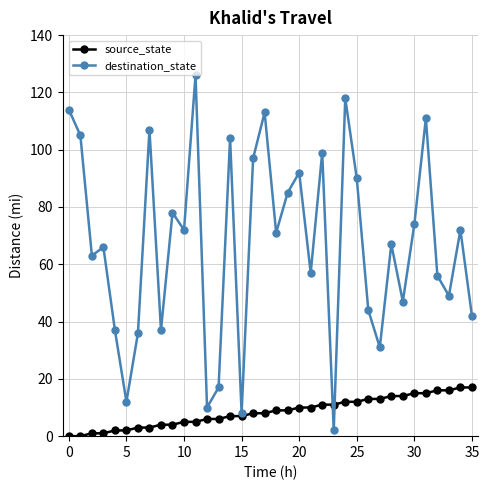

Which series has the widest spread of values?

destination_state